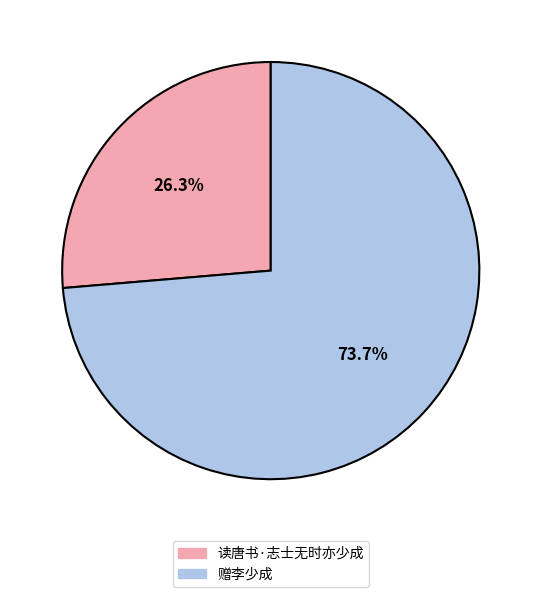

True or false: 读唐书·志士无时亦少成 accounts for 33% of the total.

False